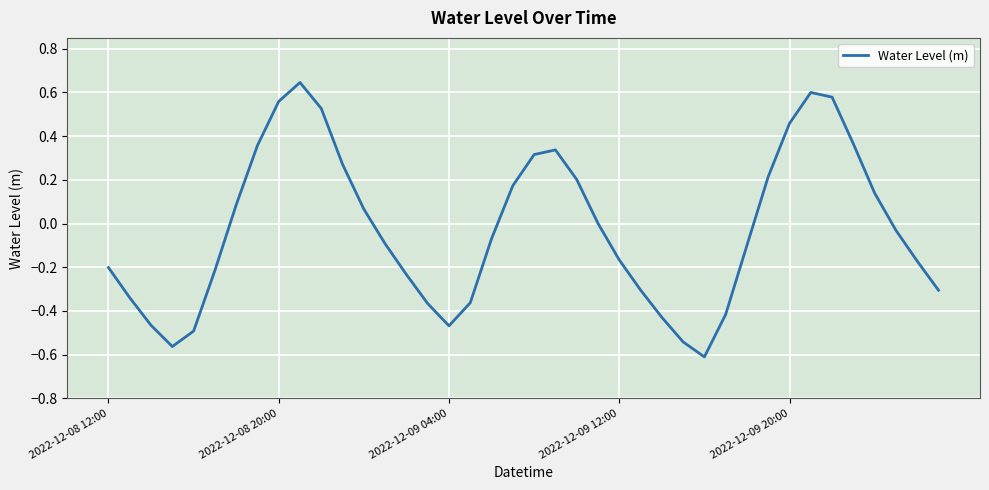

Is it true that the value at 2022-12-09 20:00 is 0.2?

False